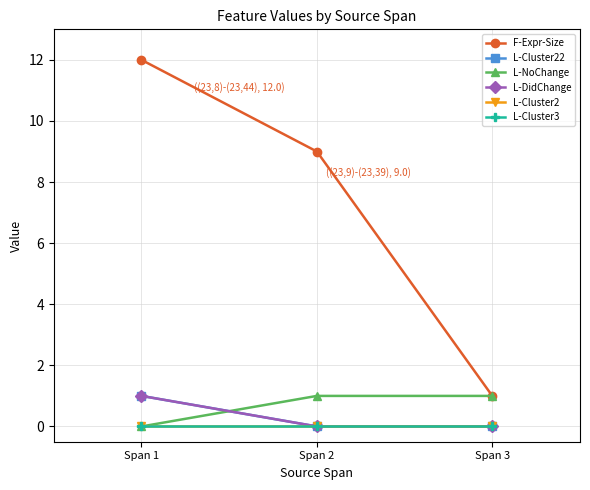

Does the chart have visible grid lines?

Yes